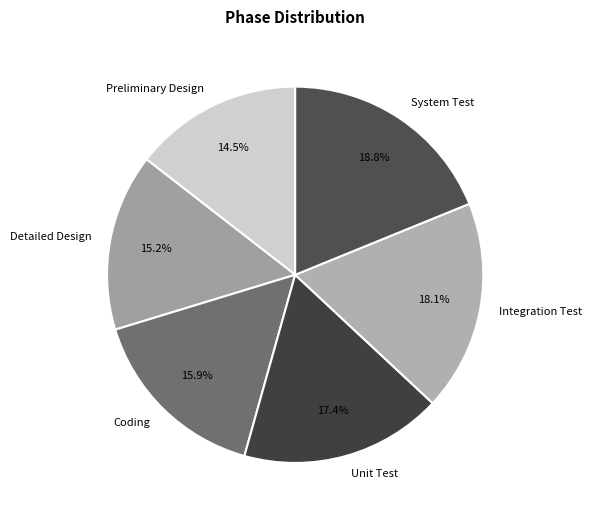

Does Preliminary Design account for over 50% of the chart?

No